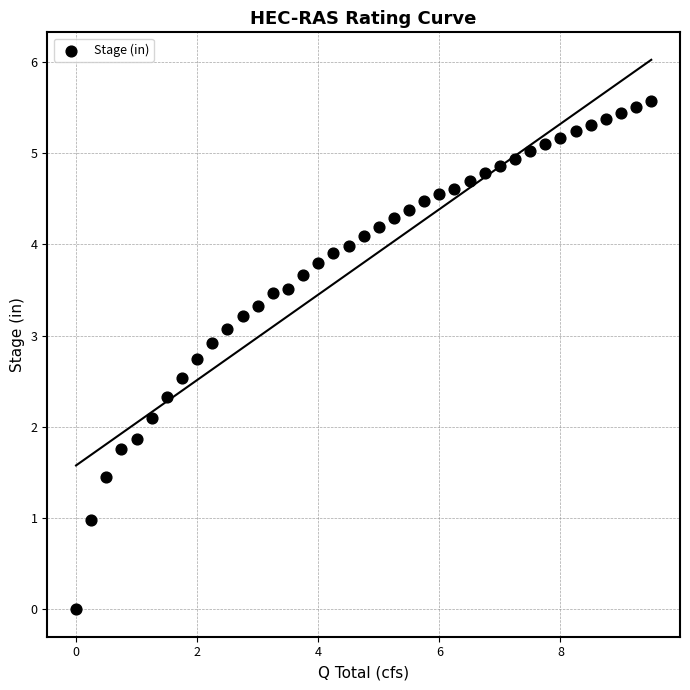

What is the range of X values (max minus min)?

9.5